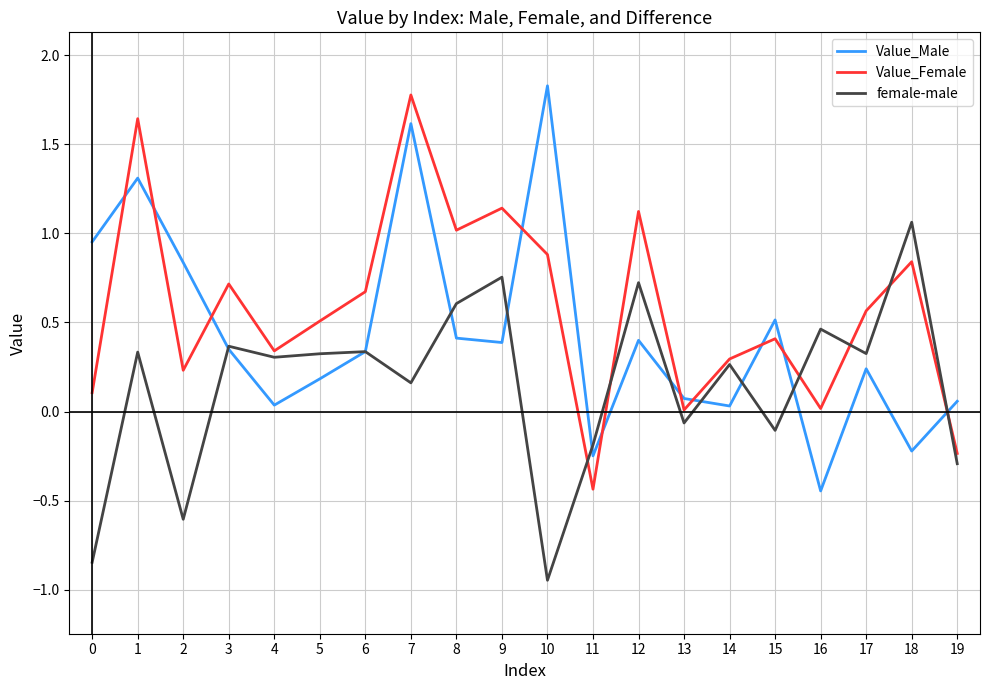

Which series has the largest total across all categories?

Value_Female